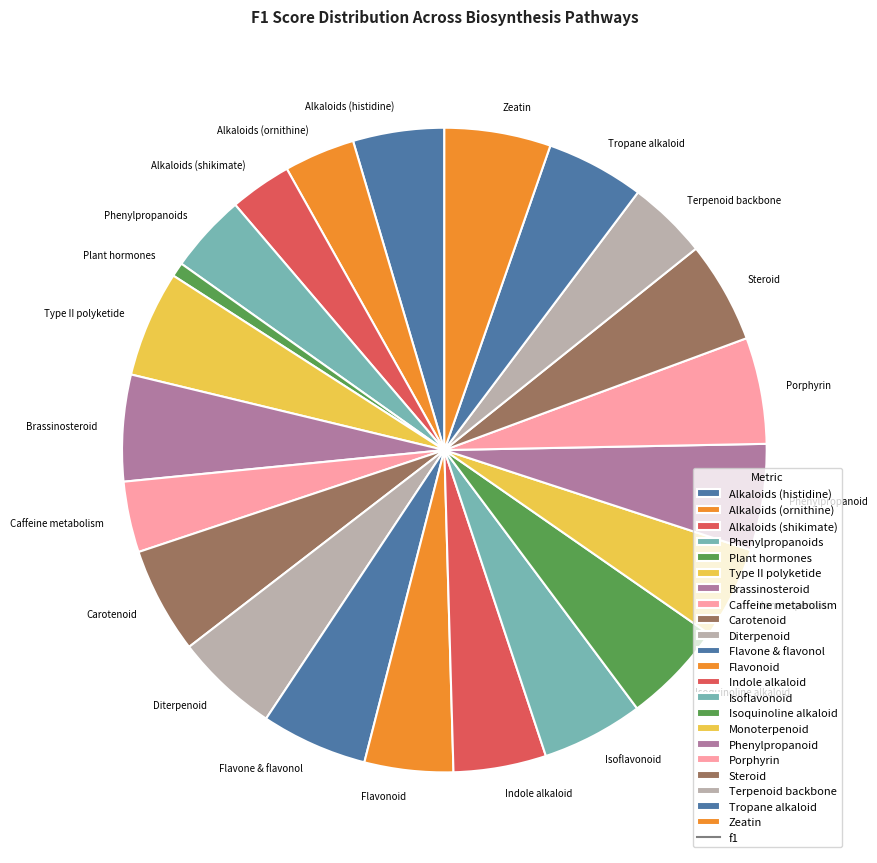

Do Caffeine metabolism and Porphyrin together represent more than half of the pie?

No